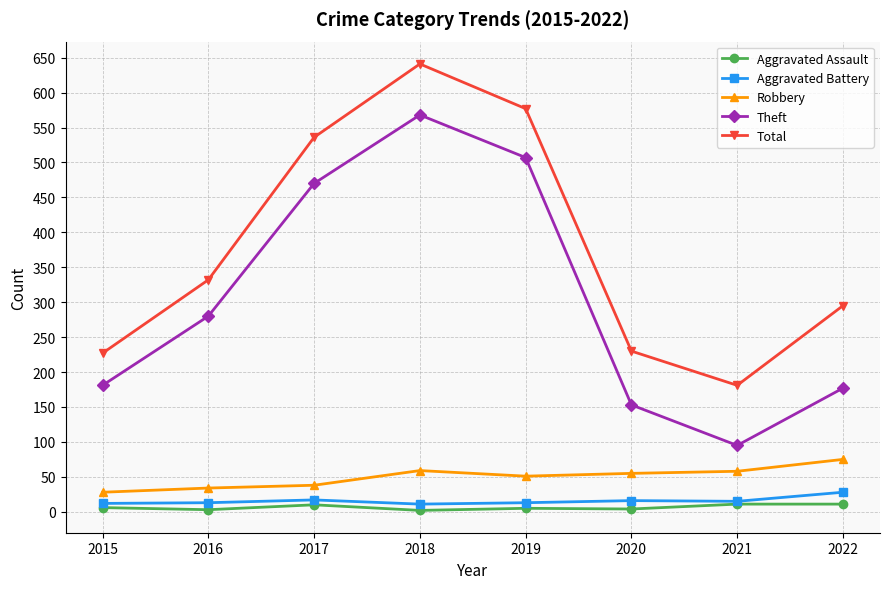

How many lines are shown in the chart?

5